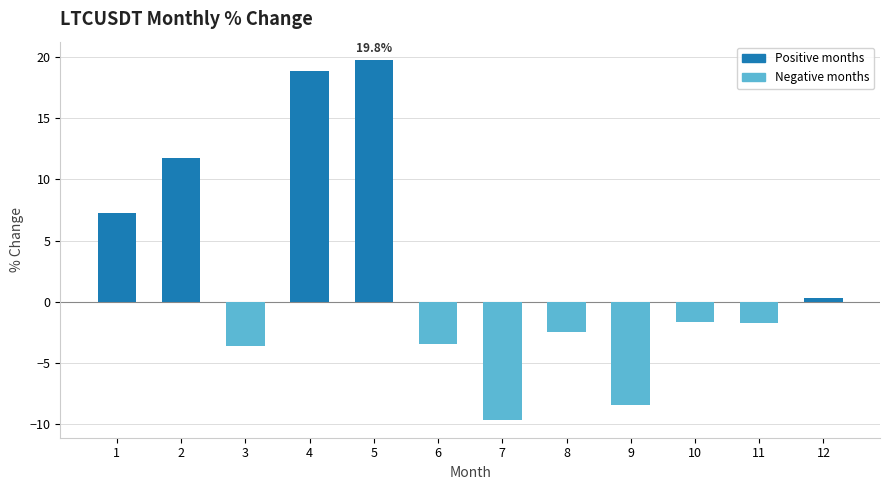

How many categories are shown in the chart?

12